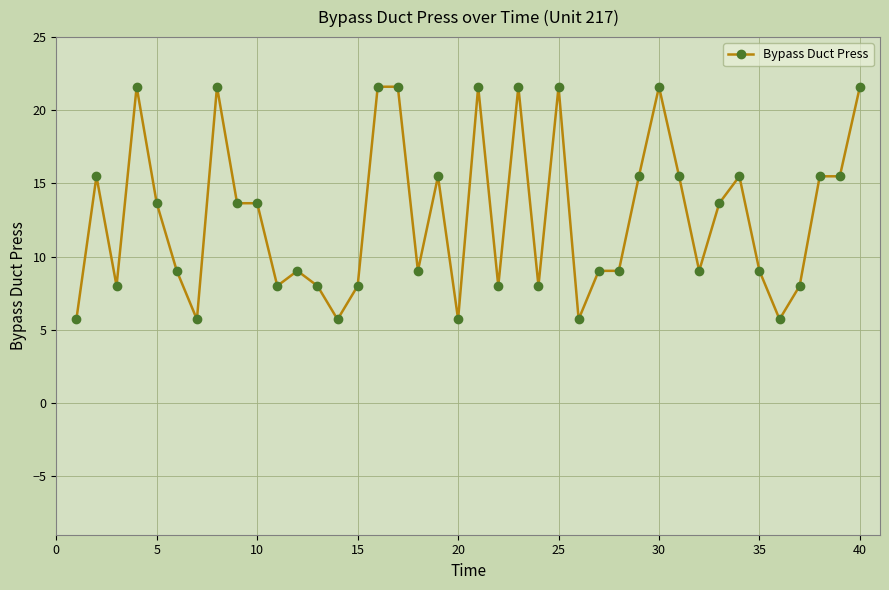

What is the difference between the second highest and minimum values?

15.9